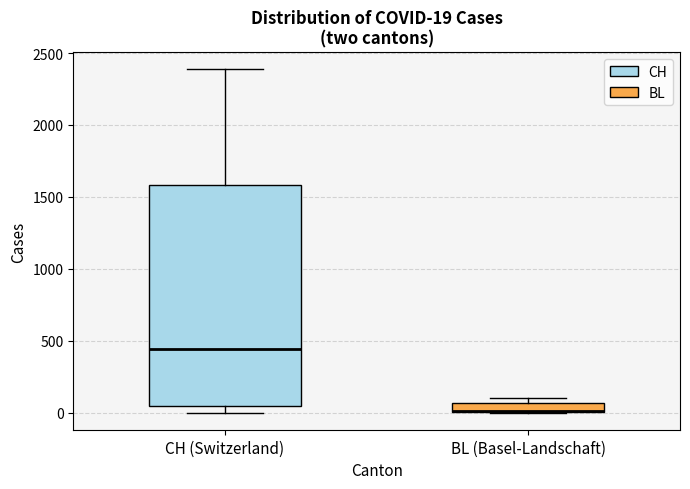

Which box is the tallest, from its lower edge to its upper edge?

CH (Switzerland)